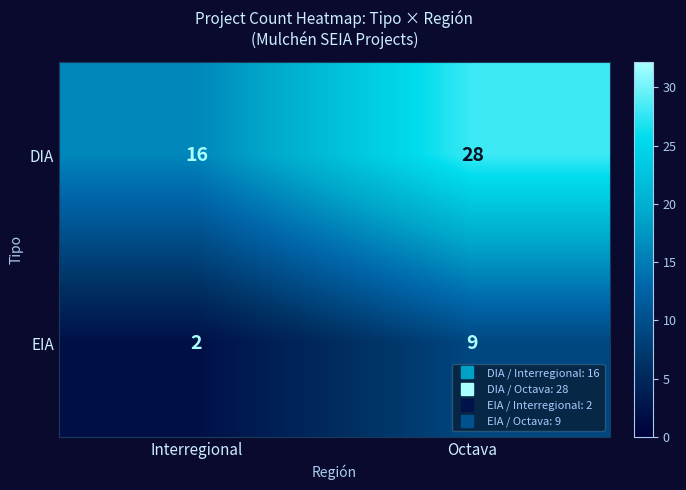

Count the number of categories in the chart.

2